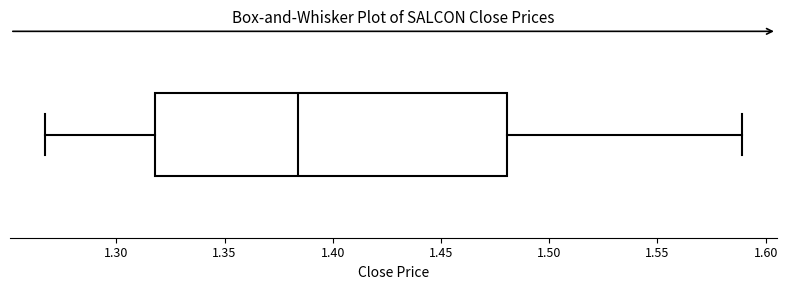

Read this box plot against the x-axis: the position of the median line, the range covered by the box, and the ends of both whiskers. The values are not printed on the chart, so give them approximately, as read against the axis.

median 1.385, box 1.320 to 1.480, whiskers 1.265 to 1.590